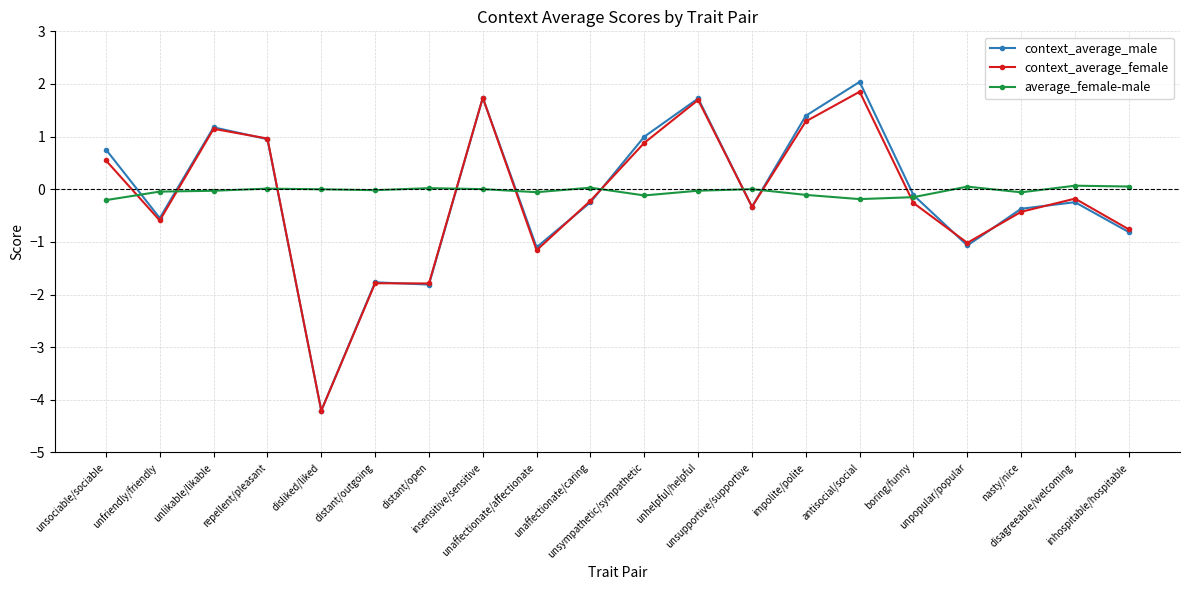

After their last crossing, which series has the higher values: context_average_female or average_female-male?

average_female-male